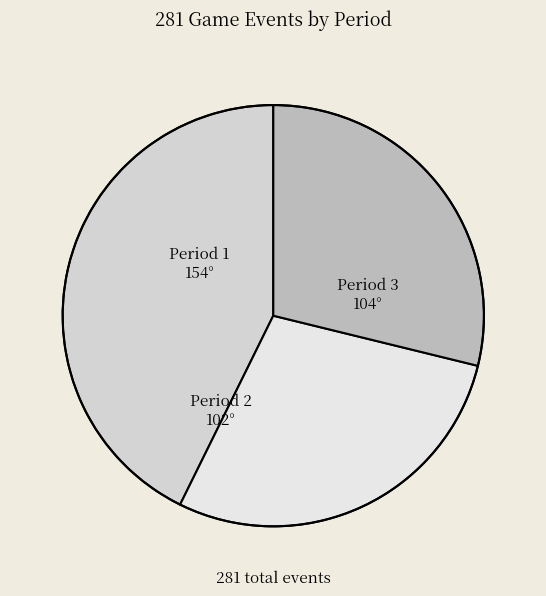

Approximately how many times larger is the value at Period 1 compared to Period 3?

1.5